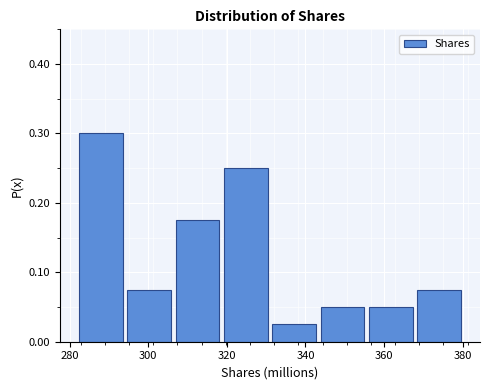

Which range on the x-axis has the tallest bar?

282 to 294